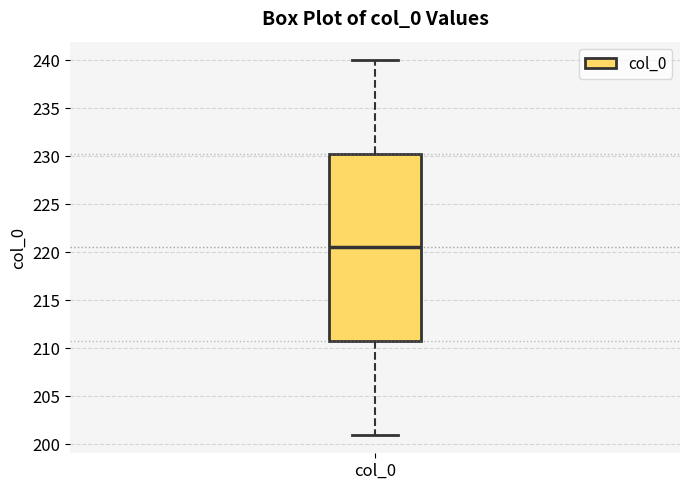

Transcribe this box plot: give where the median line is, the range the box spans, and where the two whiskers end, as read against the y-axis. The values are not printed on the chart, so give them approximately, as read against the axis.

median 220.5, box 211.0 to 230.5, whiskers 201.0 to 240.0